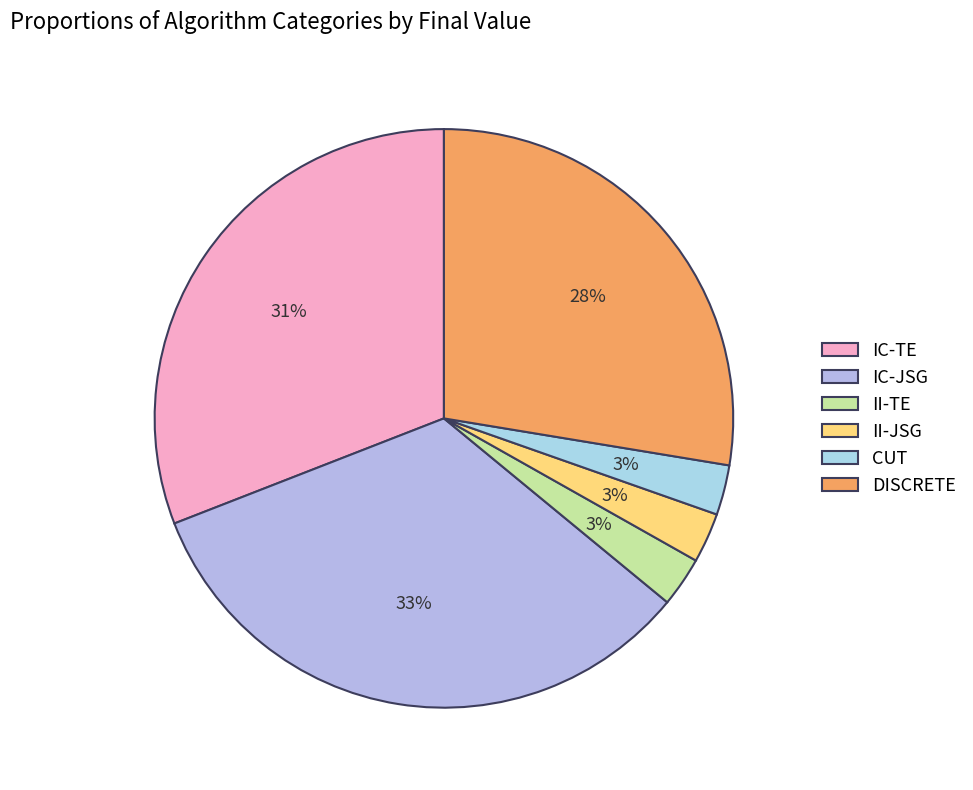

What portion of the pie excludes DISCRETE?

72.4%